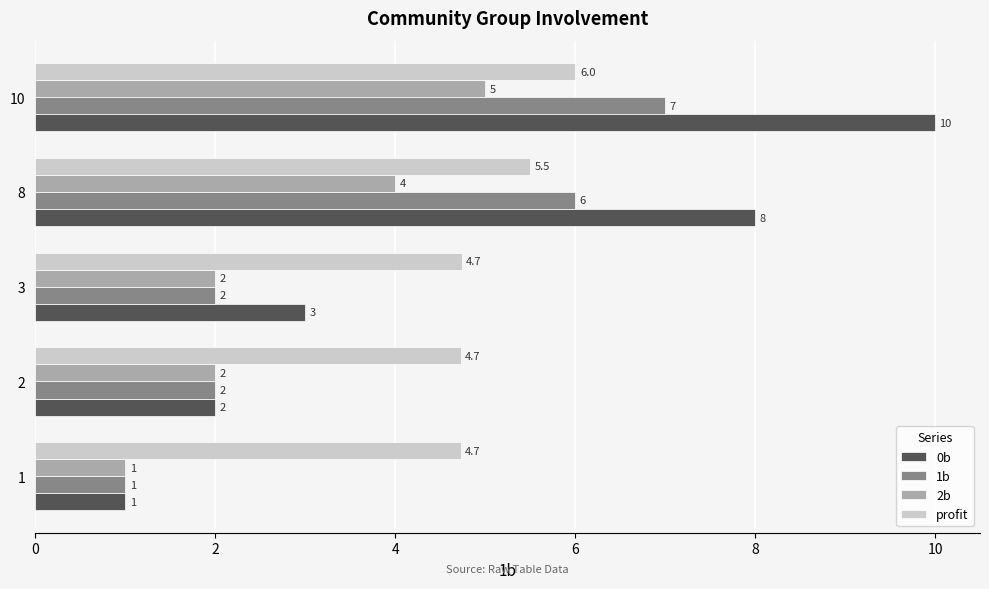

How many categories are shown in the chart?

5